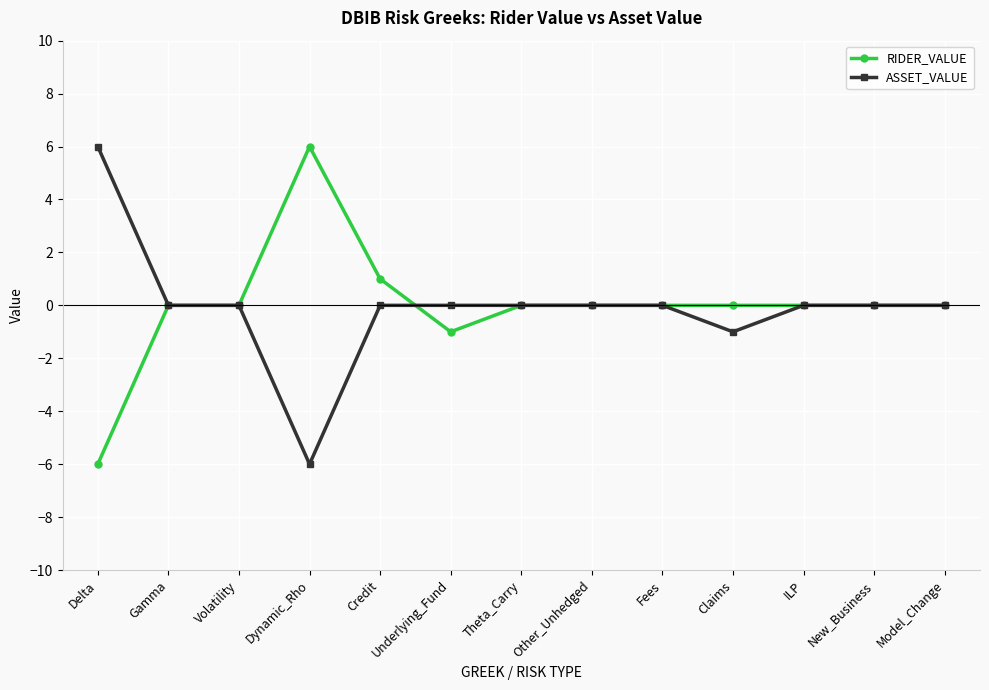

What is the difference between the second highest and minimum values in the RIDER_VALUE series?

7